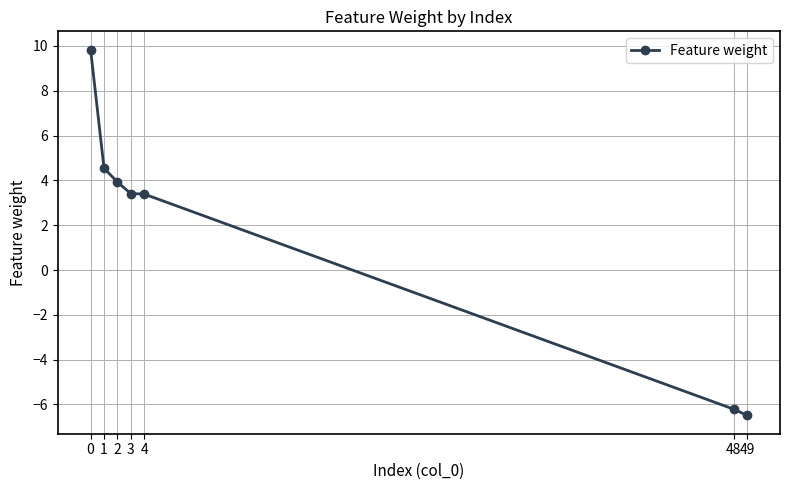

How many categories are shown in the chart?

7